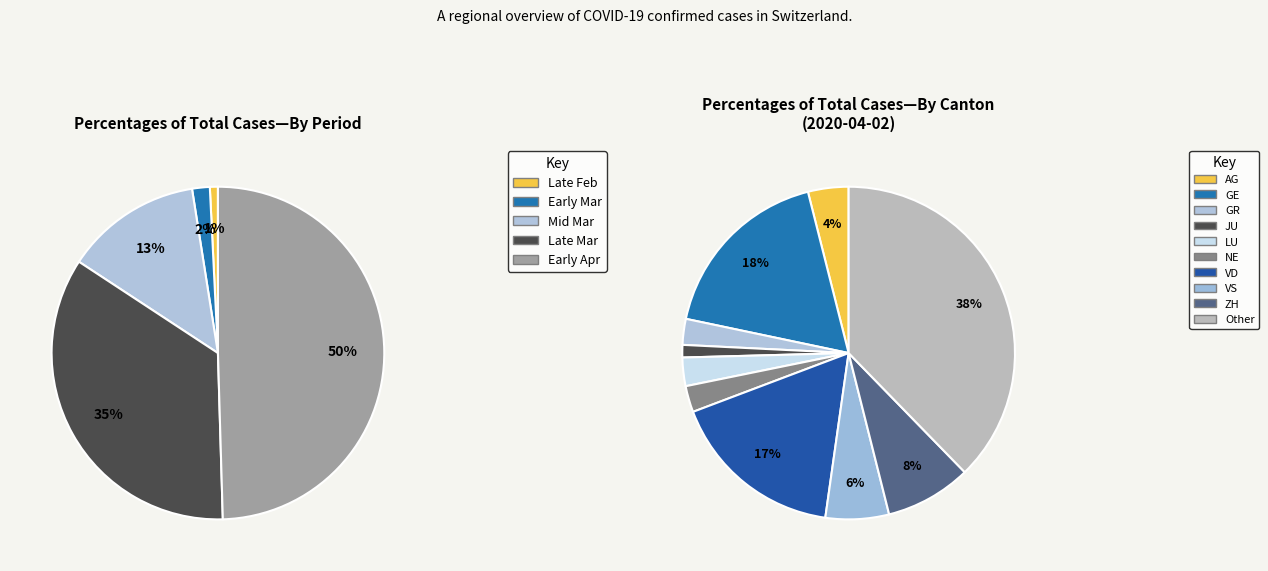

The AG slice represents 4% of the pie. True or false?

True